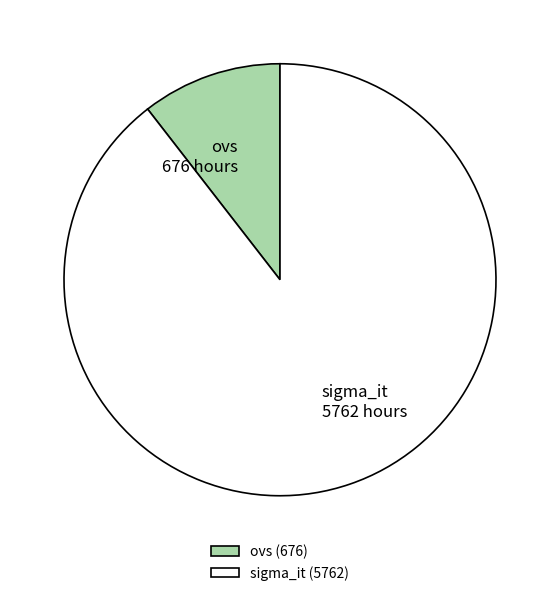

What is the smallest slice in the pie chart?

ovs